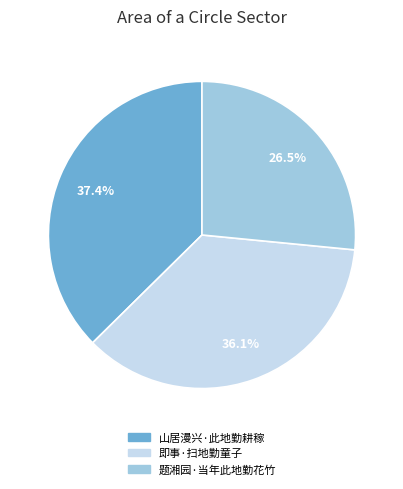

To the nearest percent, what is the difference between the 即事·扫地勤童子 and 题湘园·当年此地勤花竹 slice percentages?

10%